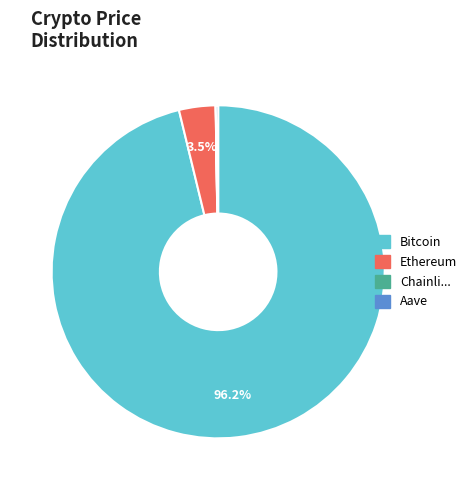

Is there a majority slice in this chart?

Yes